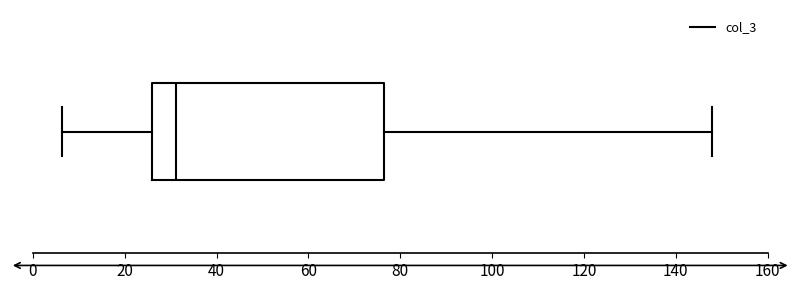

Read this box plot against the x-axis: the position of the median line, the range covered by the box, and the ends of both whiskers. The values are not printed on the chart, so give them approximately, as read against the axis.

median 32, box 26 to 76, whiskers 6 to 148